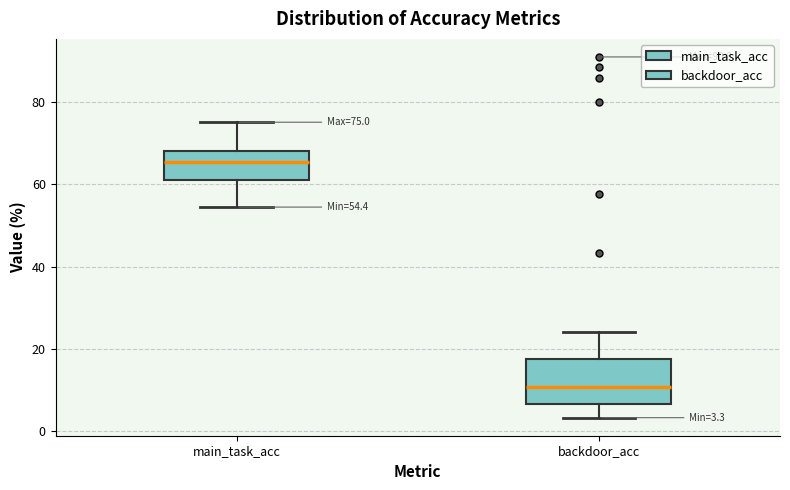

Which box is the tallest, from its lower edge to its upper edge?

backdoor_acc